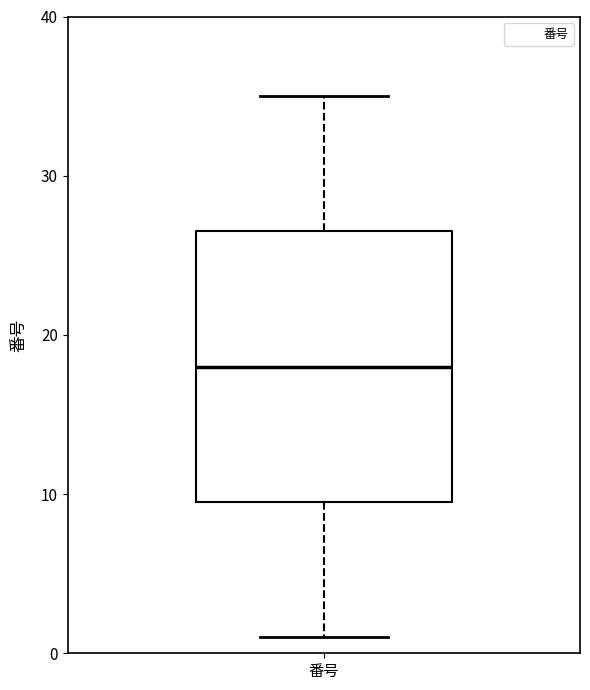

Transcribe this box plot: give where the median line is, the range the box spans, and where the two whiskers end, as read against the y-axis. The values are not printed on the chart, so give them approximately, as read against the axis.

median 18, box 10 to 27, whiskers 1 to 35